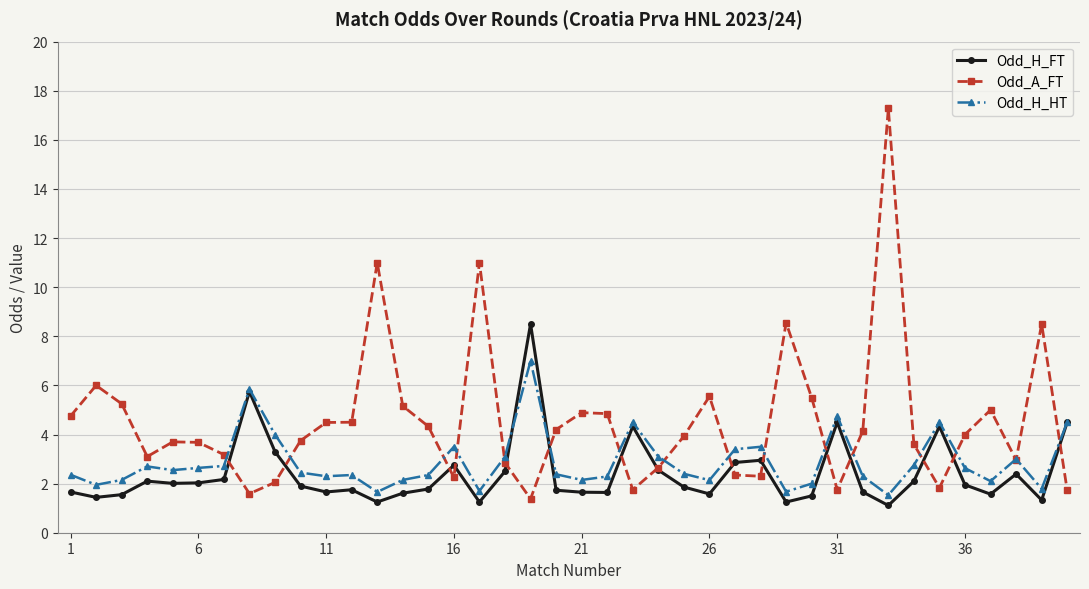

What is the value of the Odd_H_FT point at the 25th from the left?

1.9